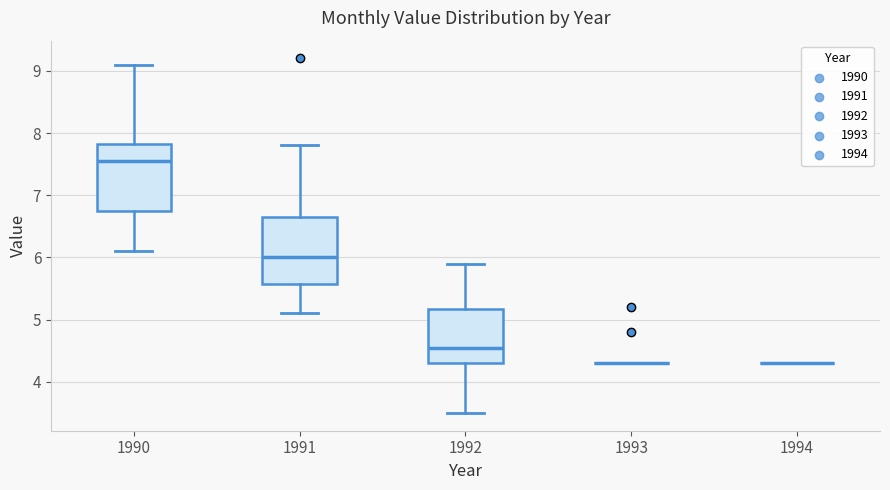

Where is the lower edge of the box at x = 1990 on the y-axis? The values are not printed on the chart, so give them approximately, as read against the axis.

6.8